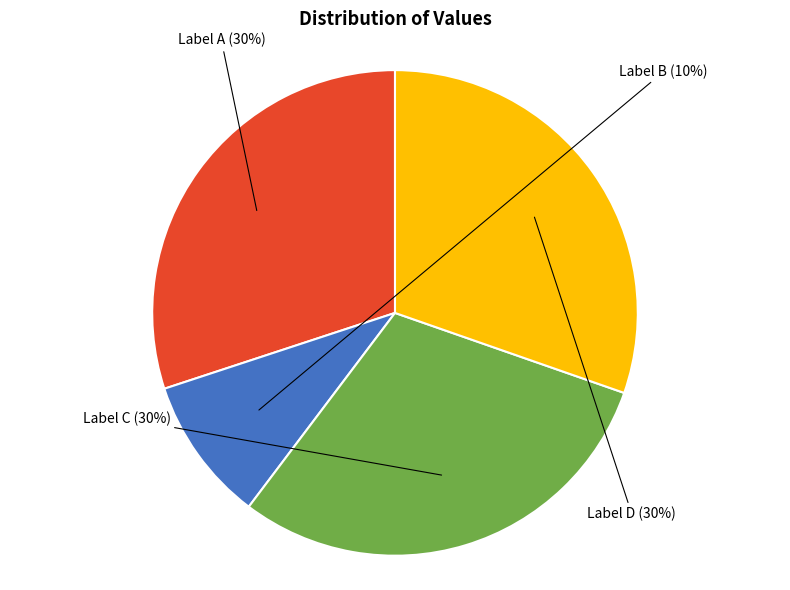

Is there any slice that represents more than half of the pie?

No